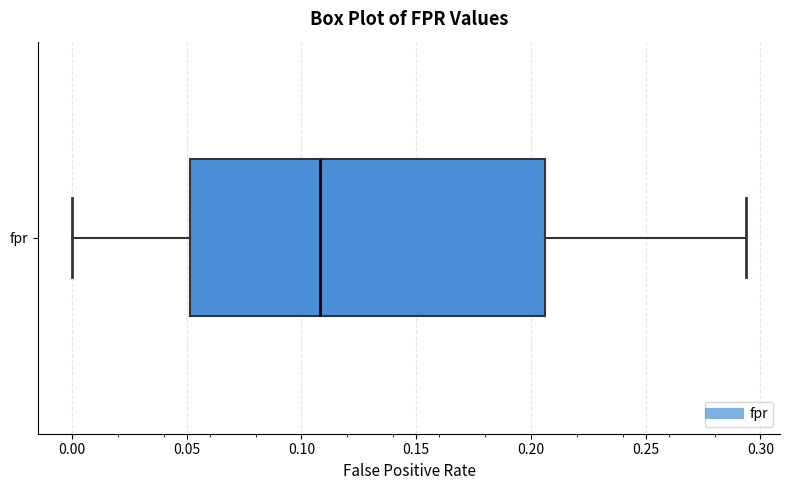

Transcribe this box plot: give where the median line is, the range the box spans, and where the two whiskers end, as read against the x-axis. The values are not printed on the chart, so give them approximately, as read against the axis.

median 0.110, box 0.050 to 0.205, whiskers 0.000 to 0.295